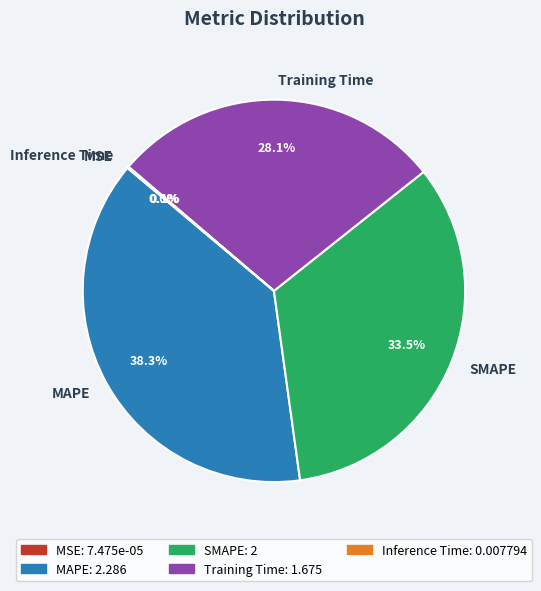

Which slice is the largest?

MAPE